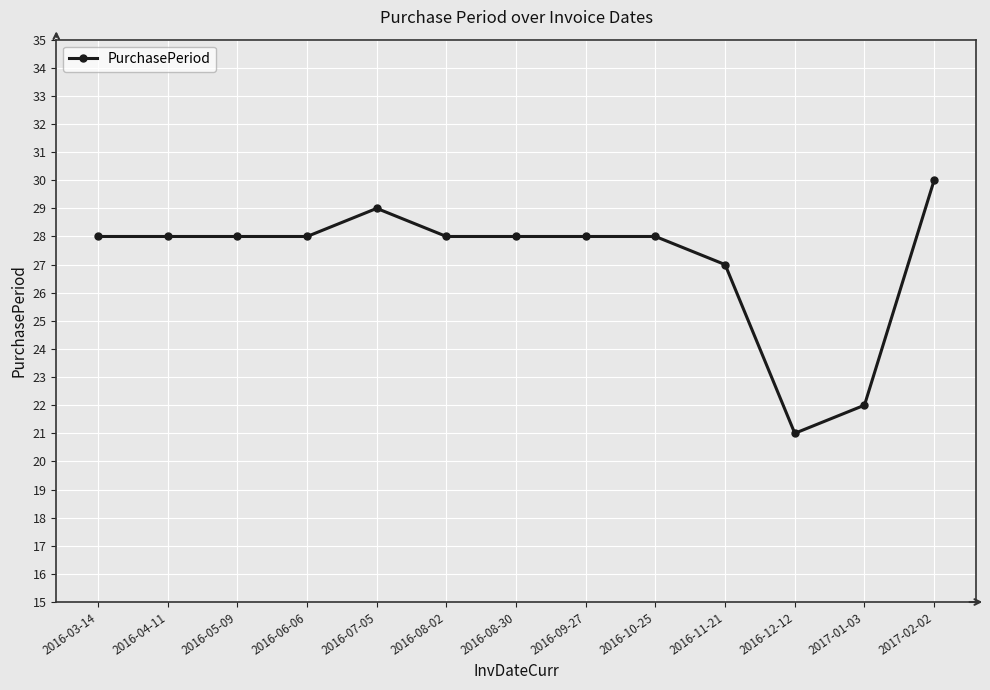

True or false: the data shows 48 at 2016-09-27.

False